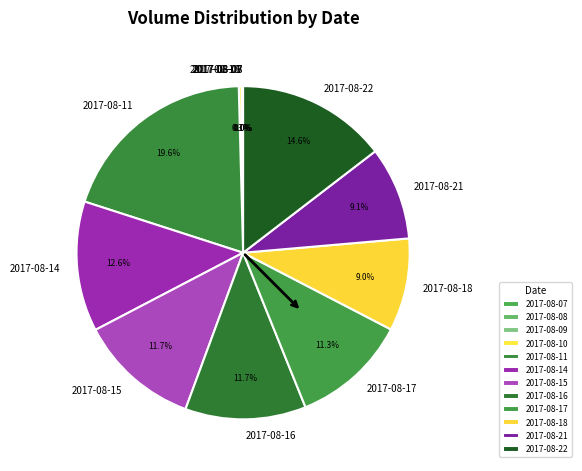

The 2017-08-14 slice represents 19% of the pie. True or false?

False